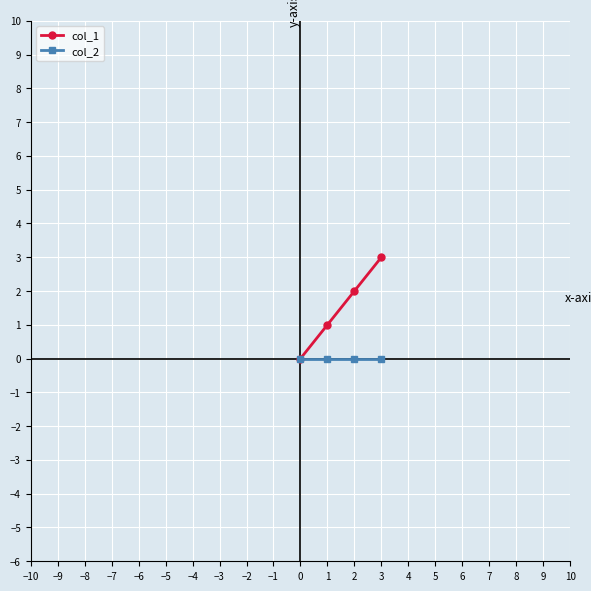

Is it true that col_2 equals 0 at 0?

True